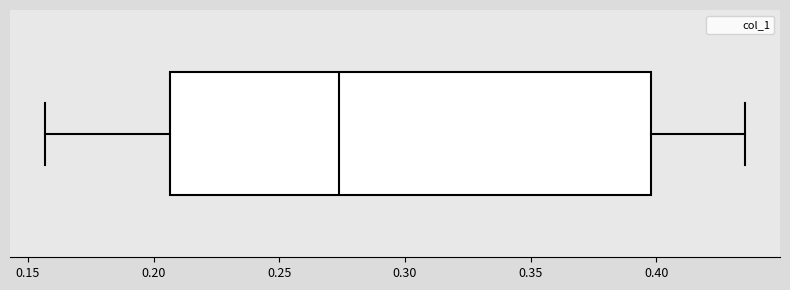

Read this box plot against the x-axis: the position of the median line, the range covered by the box, and the ends of both whiskers. The values are not printed on the chart, so give them approximately, as read against the axis.

median 0.275, box 0.205 to 0.400, whiskers 0.155 to 0.435